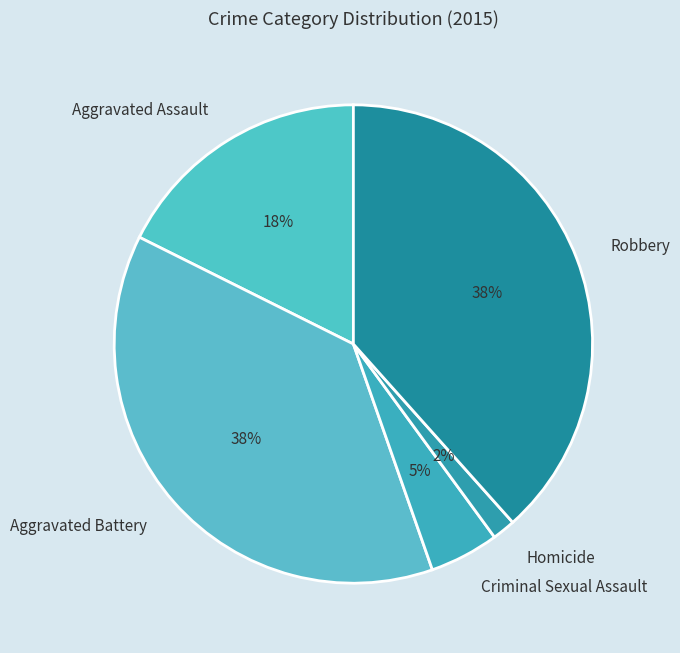

To the nearest percent, what portion does Aggravated Assault represent?

18%